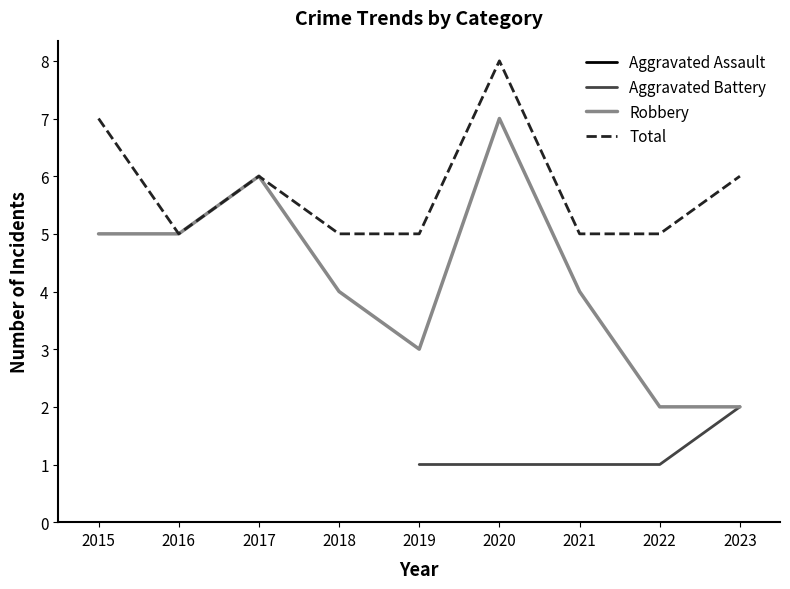

Which has a higher value, 2023 or 2017?

2017